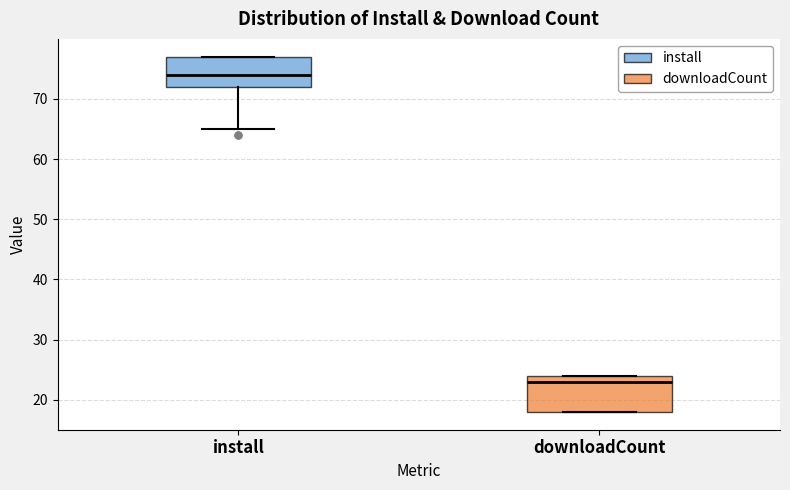

Reading left to right, transcribe this box plot: for each box, give where its median line is, the range the box spans, and where its two whiskers end, as read against the y-axis. The values are not printed on the chart, so give them approximately, as read against the axis.

install: median 74, box 72 to 77, whiskers 65 to 77
downloadCount: median 23, box 18 to 24, whiskers 18 to 24